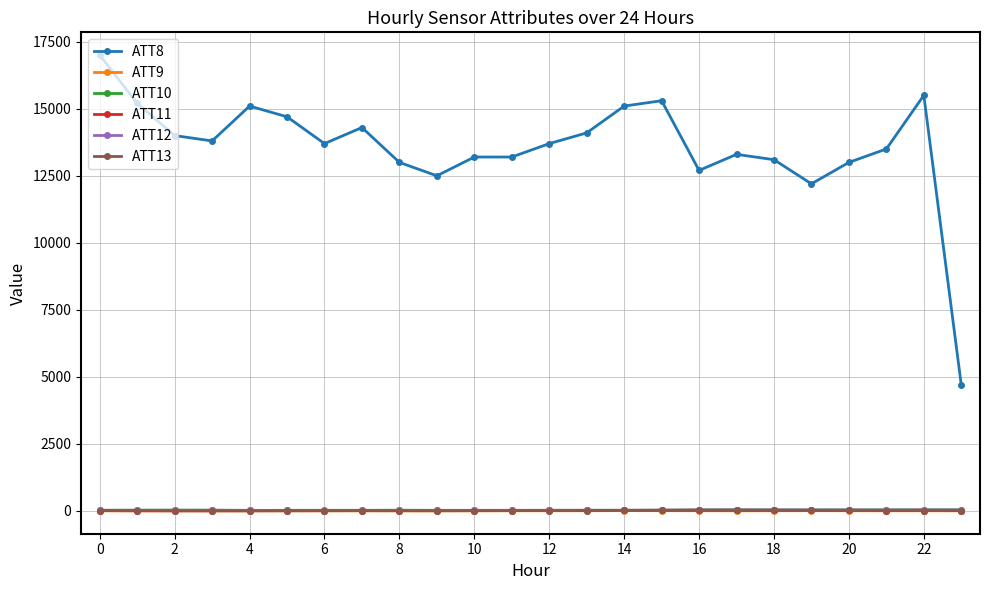

Which series has the largest total across all categories?

ATT8